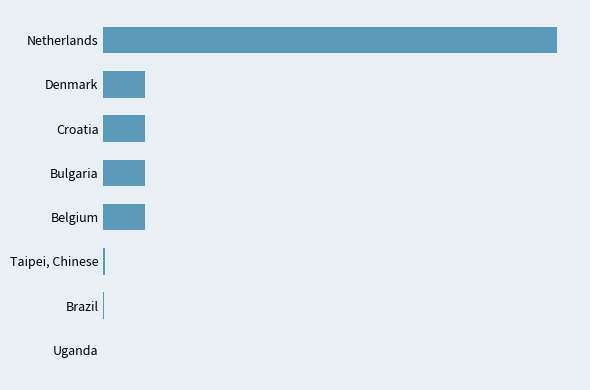

Are the bars horizontal?

Yes